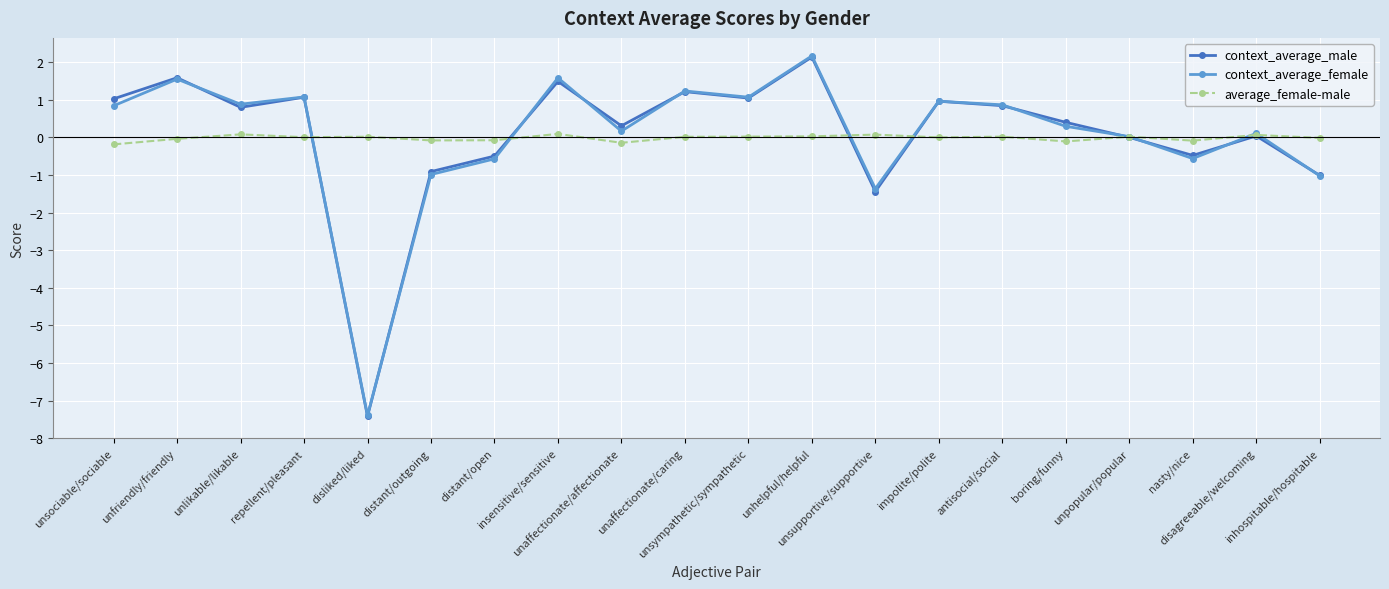

At which category does the chart reach its peak across all series?

unhelpful/helpful